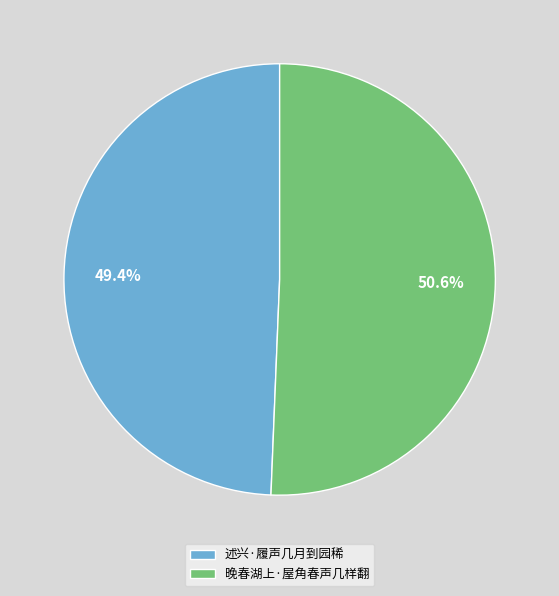

To the nearest percent, what percentage of the pie is 晚春湖上·屋角春声几样翻?

51%